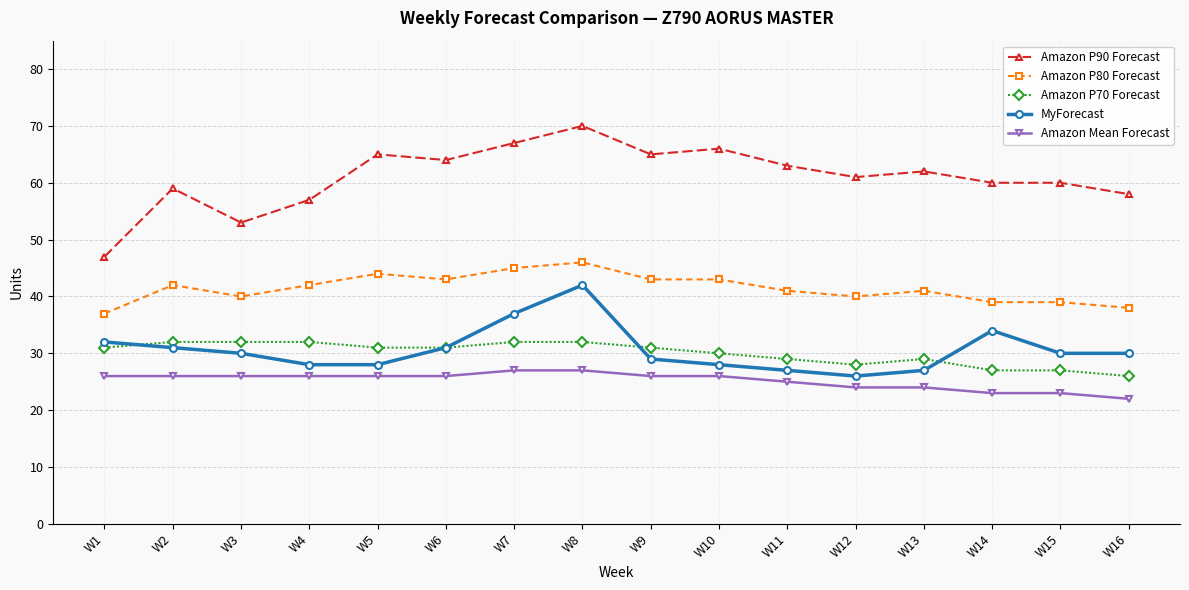

Which series has the largest total across all categories?

Amazon P90 Forecast